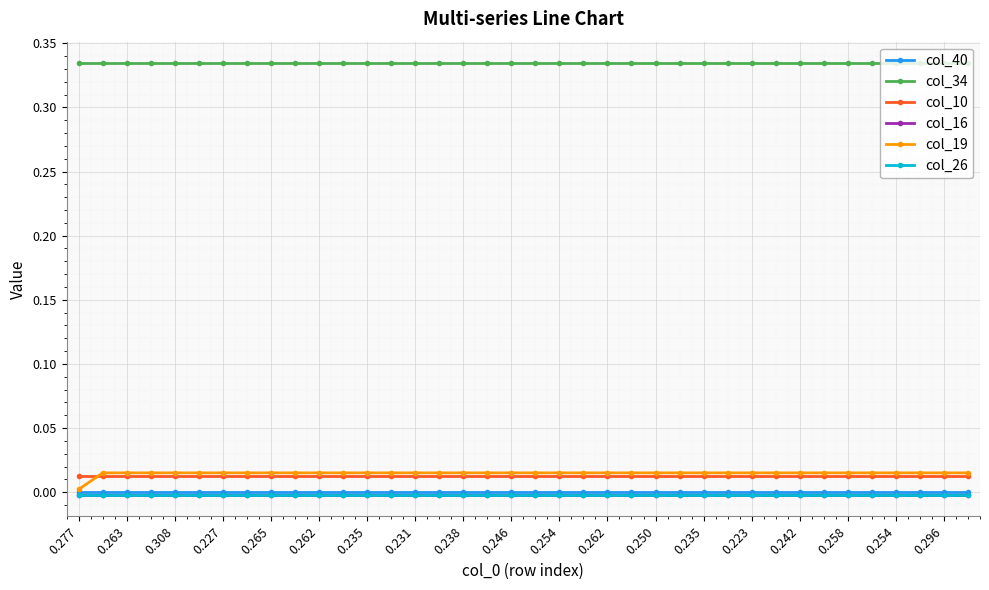

Count the col_19 values in the range 0 to 1.

38